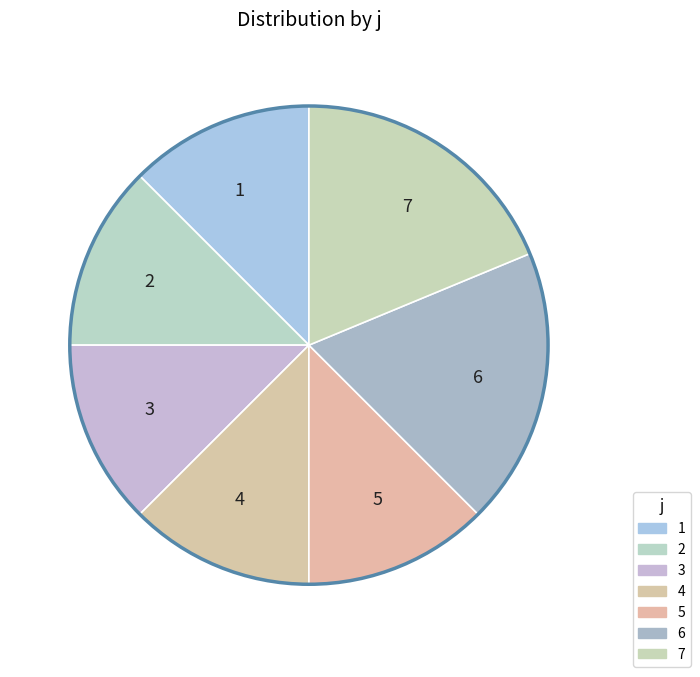

What is the ratio of the value at 7 to the value at 3?

1.5